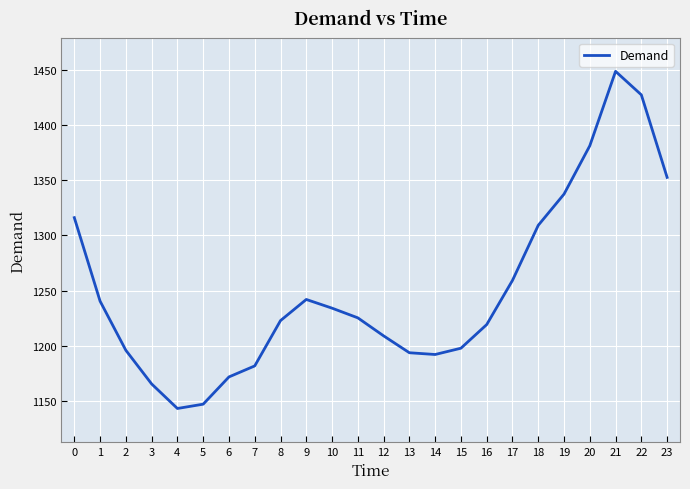

The value at 20 is 564.5. True or false?

False